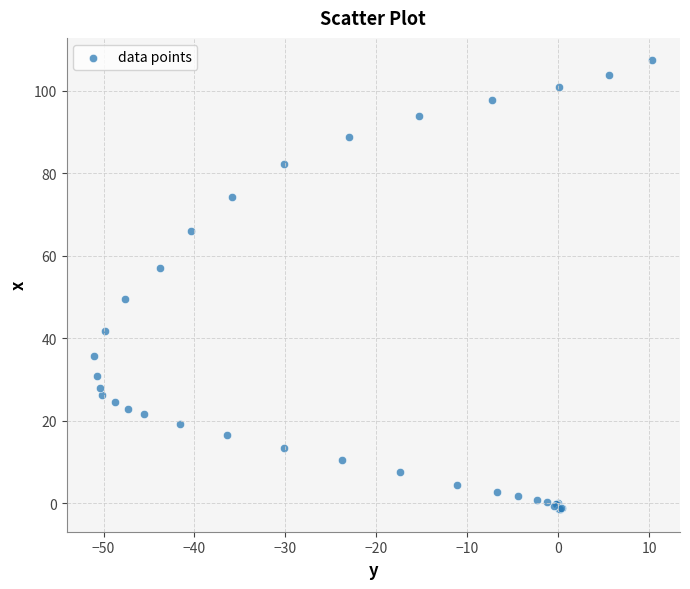

What Y value in the scatter plot is closest to 52?

49.4